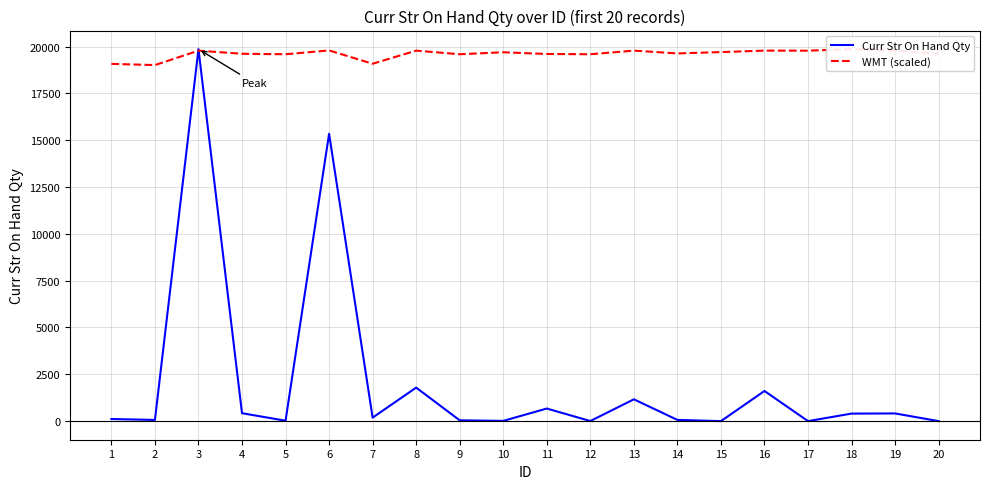

Which series has the largest total across all categories?

WMT (scaled)